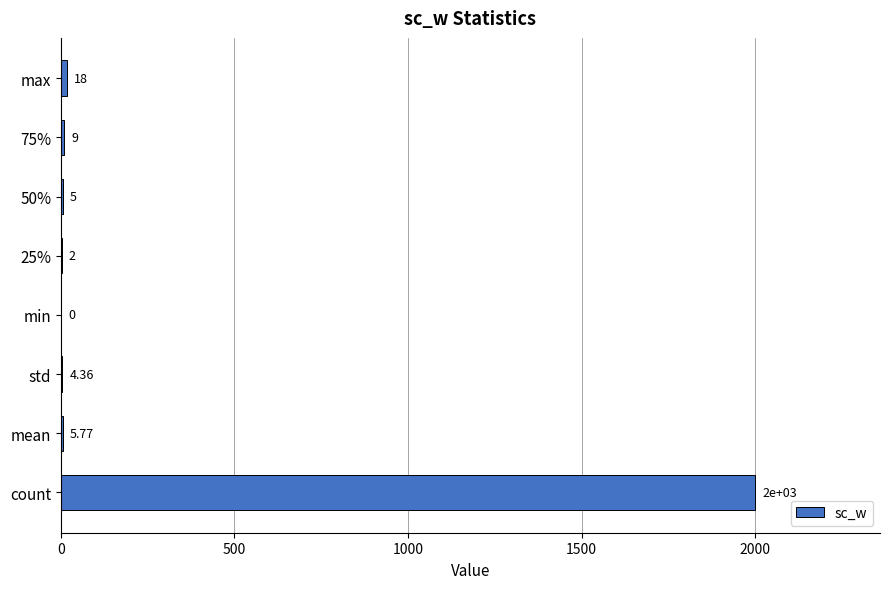

Which label corresponds to the largest value in the chart?

count